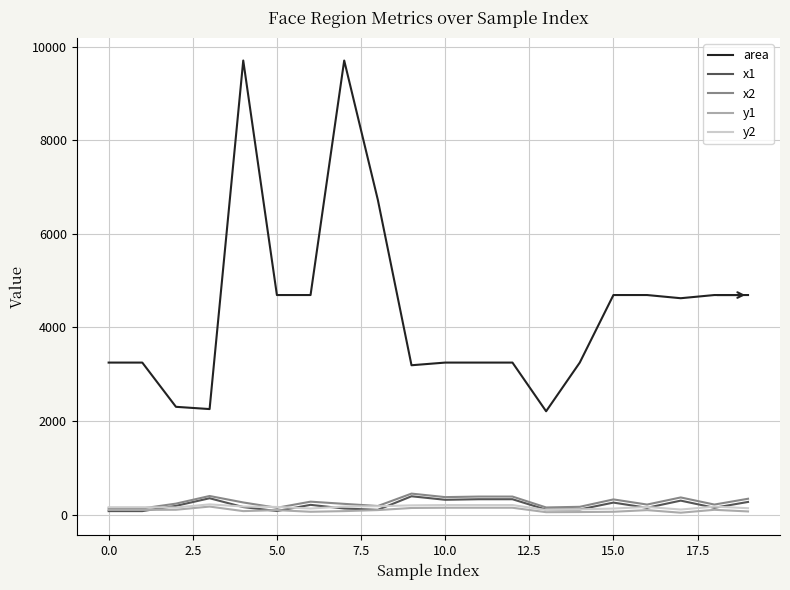

What is the maximum value shown in the chart?

9702